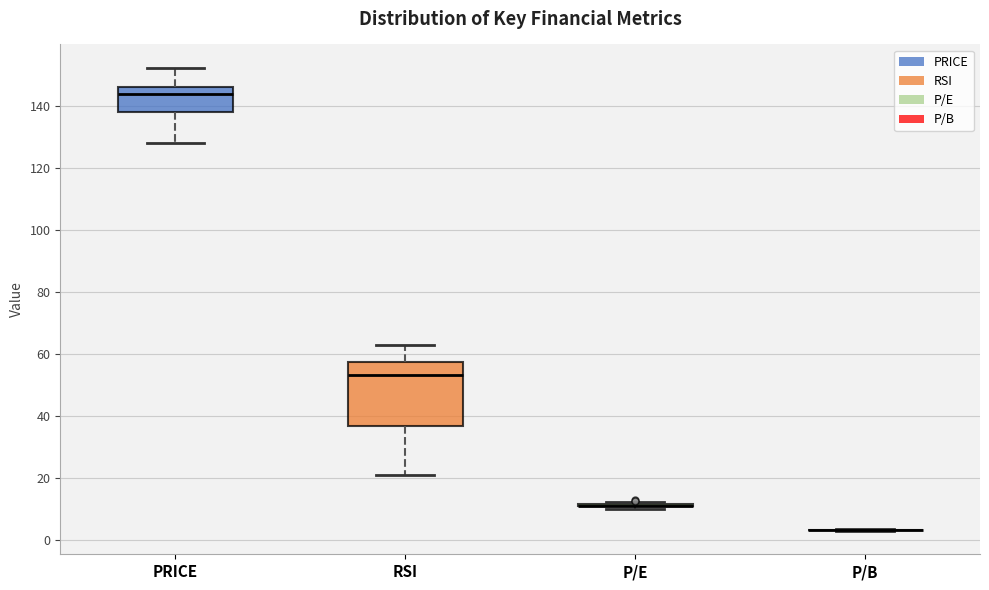

Which box is the tallest, from its lower edge to its upper edge?

RSI